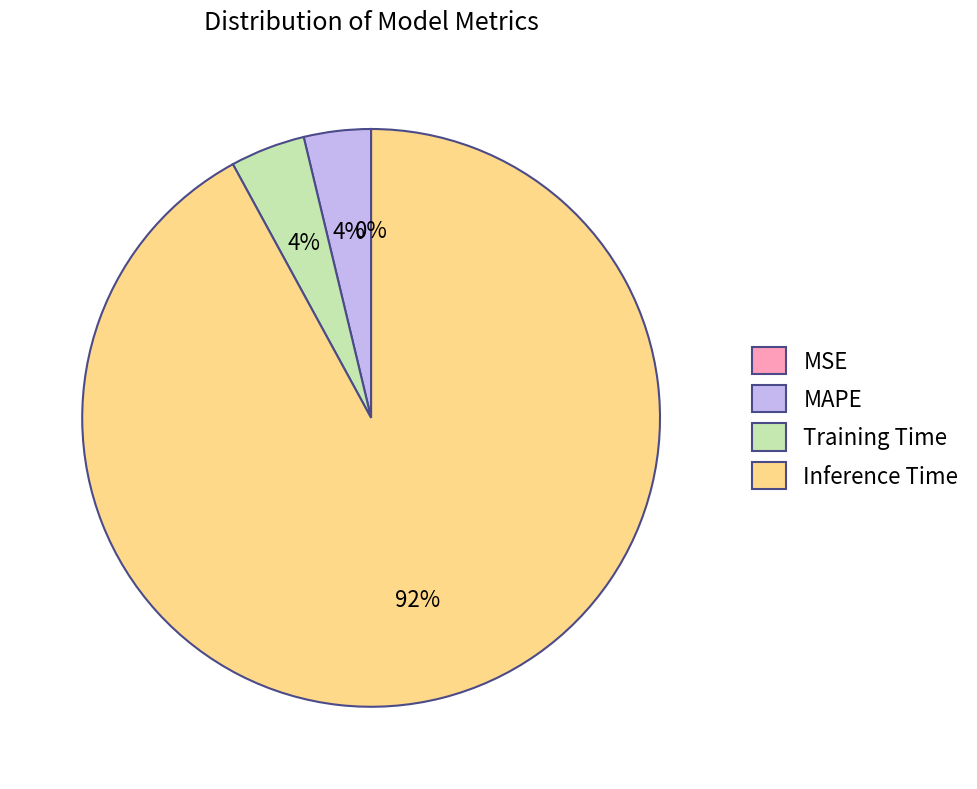

Which category has the biggest portion of the pie?

Inference Time